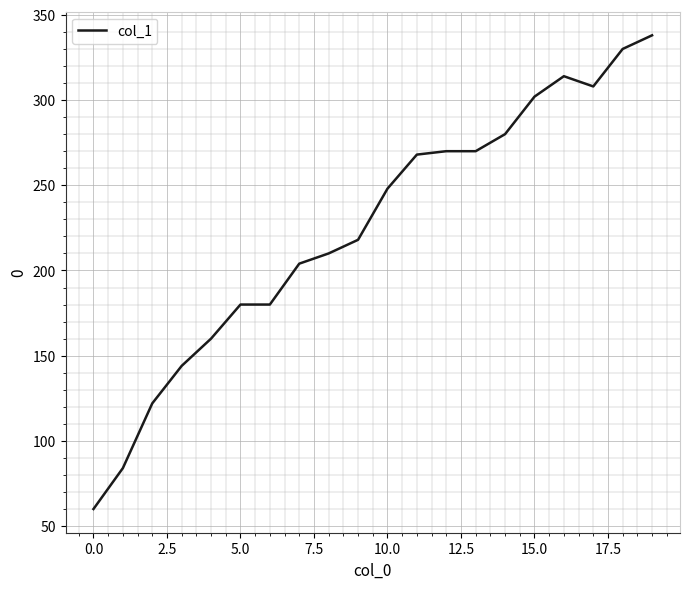

What is the greatest value displayed?

338